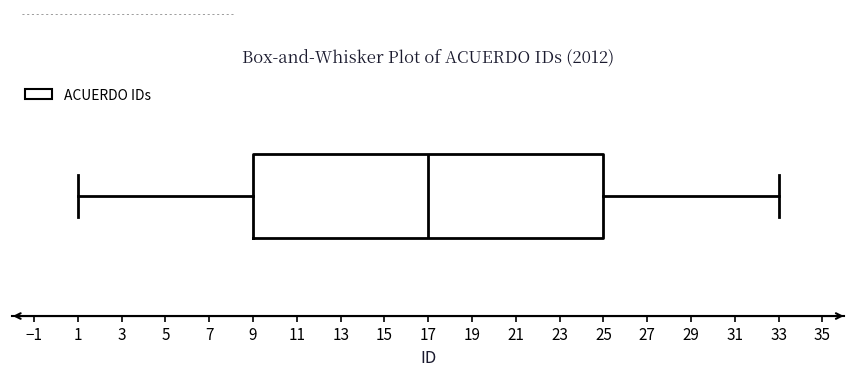

Read this box plot against the x-axis: the position of the median line, the range covered by the box, and the ends of both whiskers. The values are not printed on the chart, so give them approximately, as read against the axis.

median 17, box 9 to 25, whiskers 1 to 33